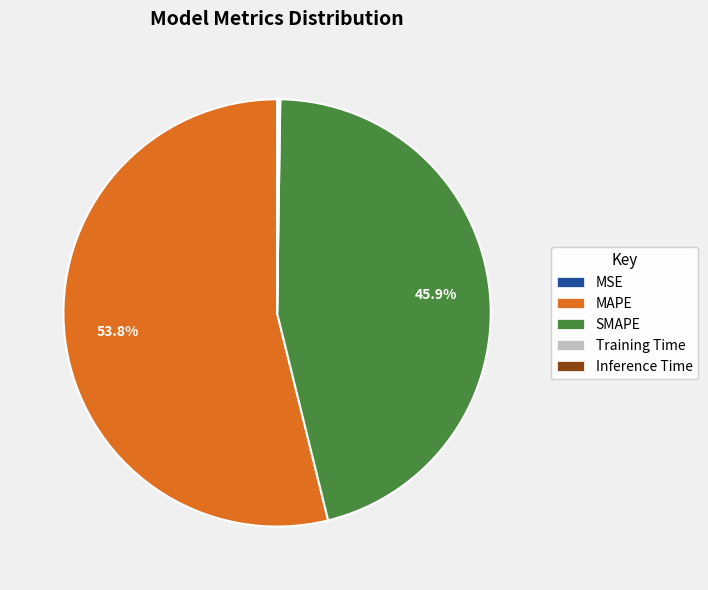

Which category has the biggest portion of the pie?

MAPE